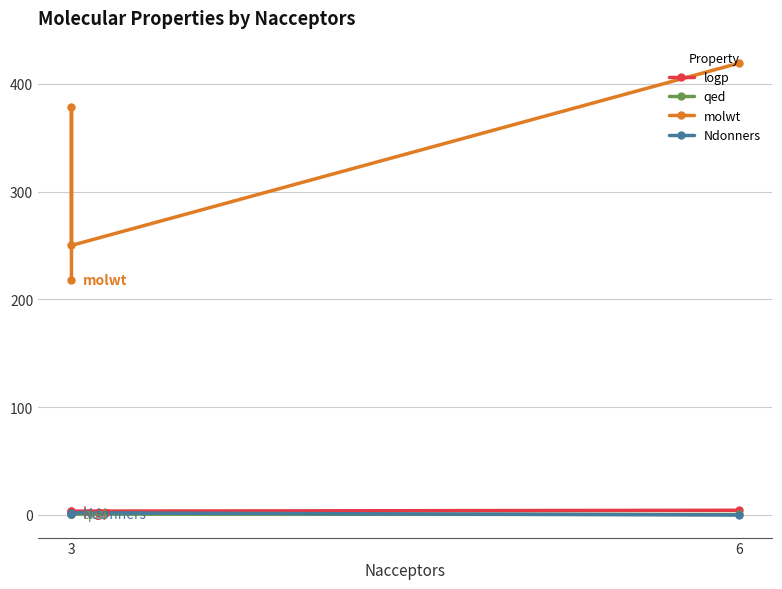

Reading left to right, transcribe all the data shown in this chart.

logp: 4.4	3.6	3.5	3.0
qed: 0.5	0.8	0.6	0.8
molwt: 419.2	250.1	379.0	218.1
Ndonners: 0.0	2.0	1.0	1.0